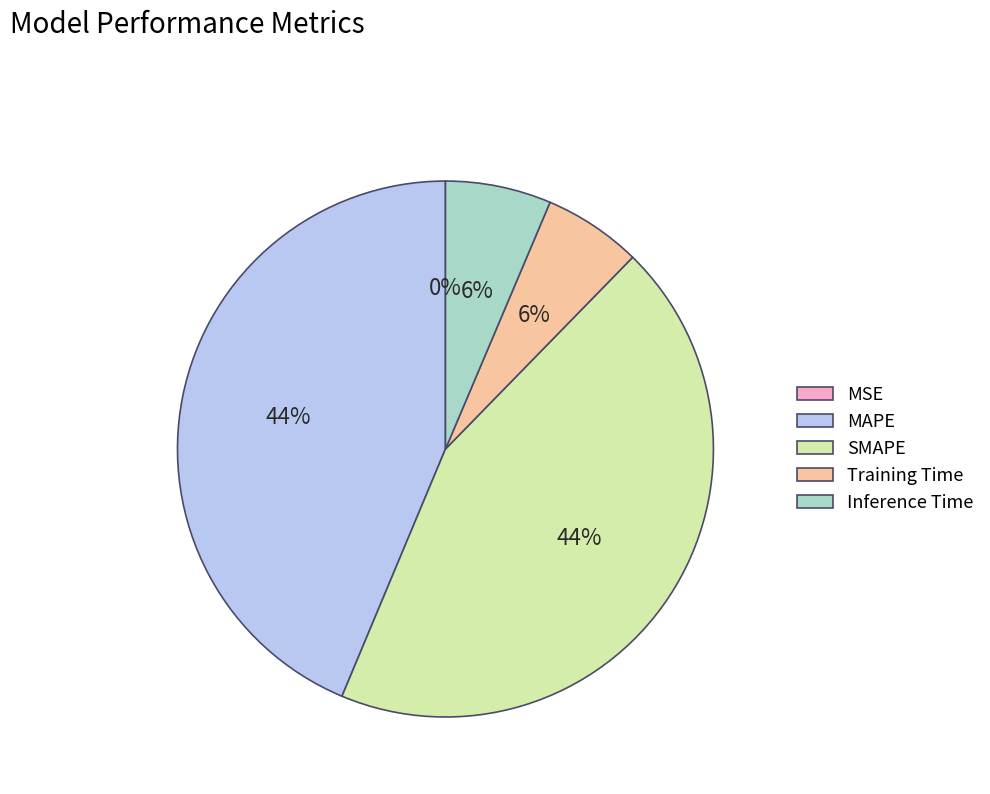

Does SMAPE represent more than half of the total?

No